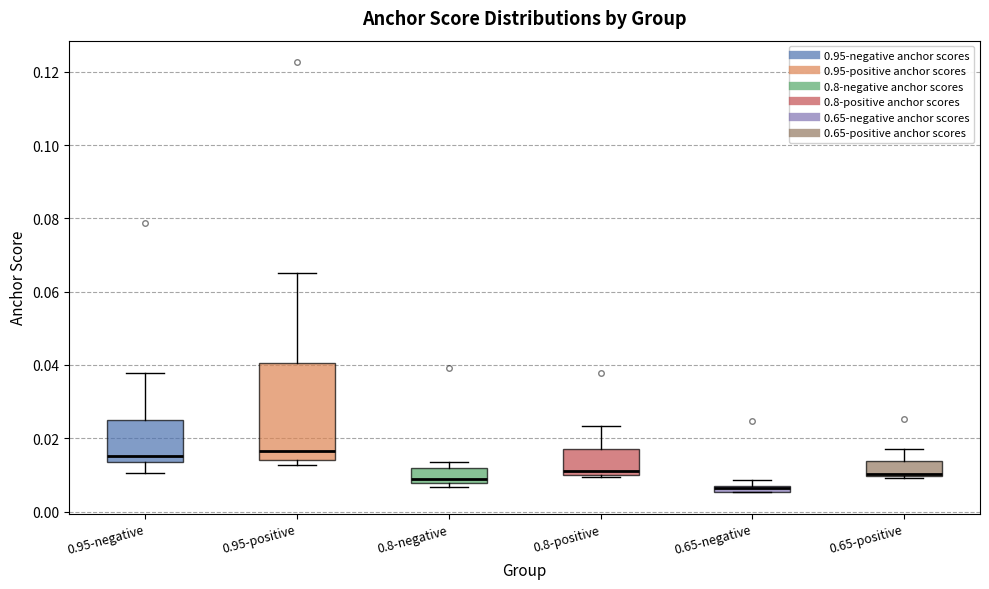

Where does the upper whisker of the box for 0.95-negative end on the y-axis? The values are not printed on the chart, so give them approximately, as read against the axis.

0.038